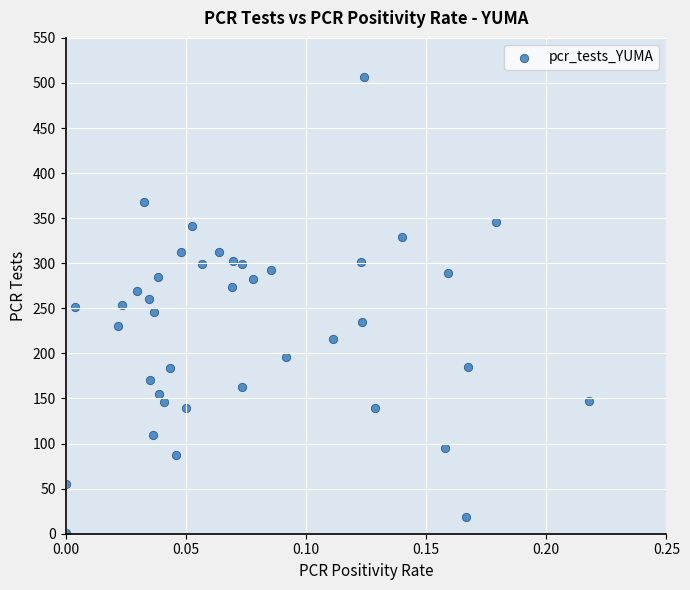

What is the range of Y values (max minus min)?

506